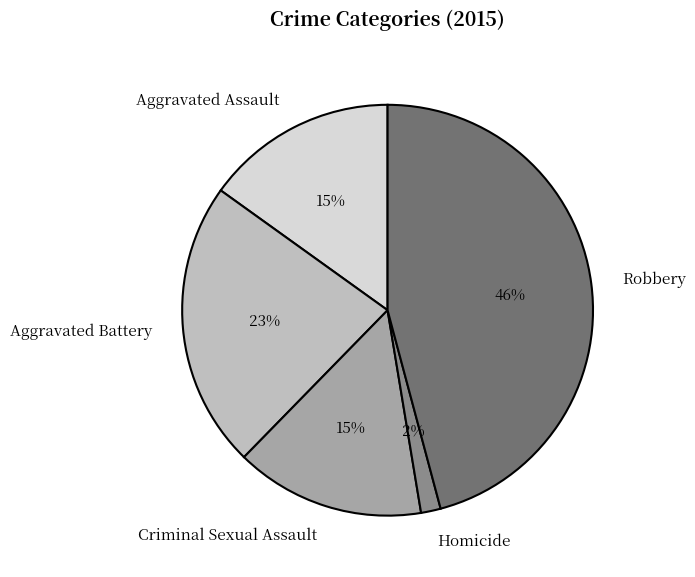

To the nearest percent, what percentage of the pie is Aggravated Assault?

15%